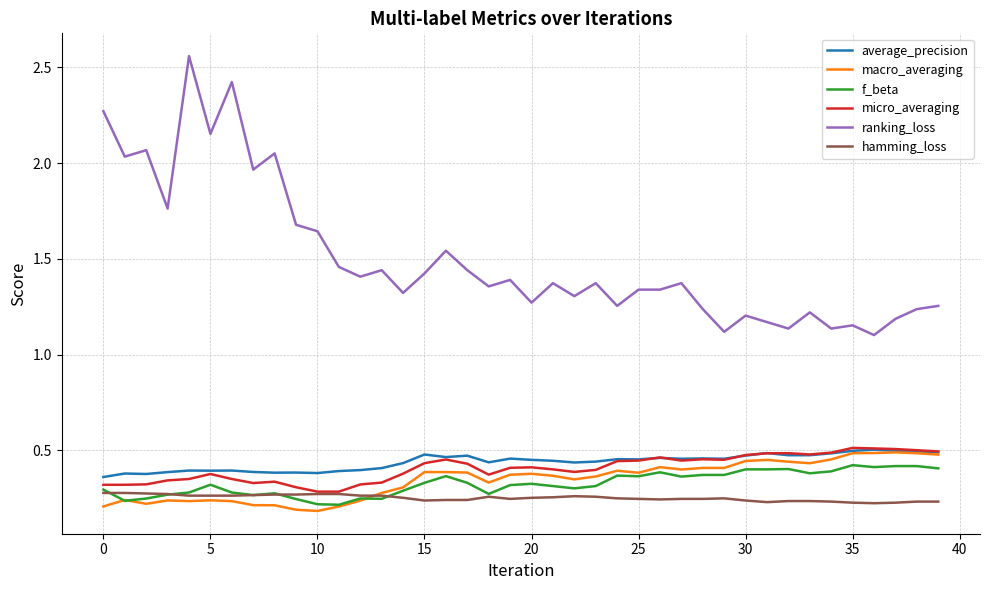

True or false: hamming_loss and ranking_loss intersect in this chart.

False